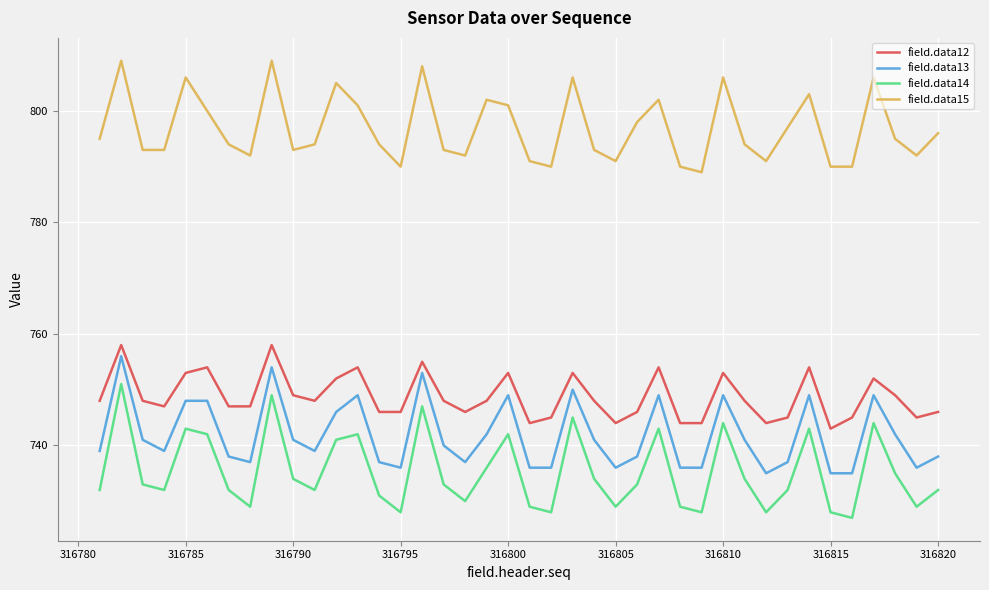

Which series has the largest total across all categories?

field.data15